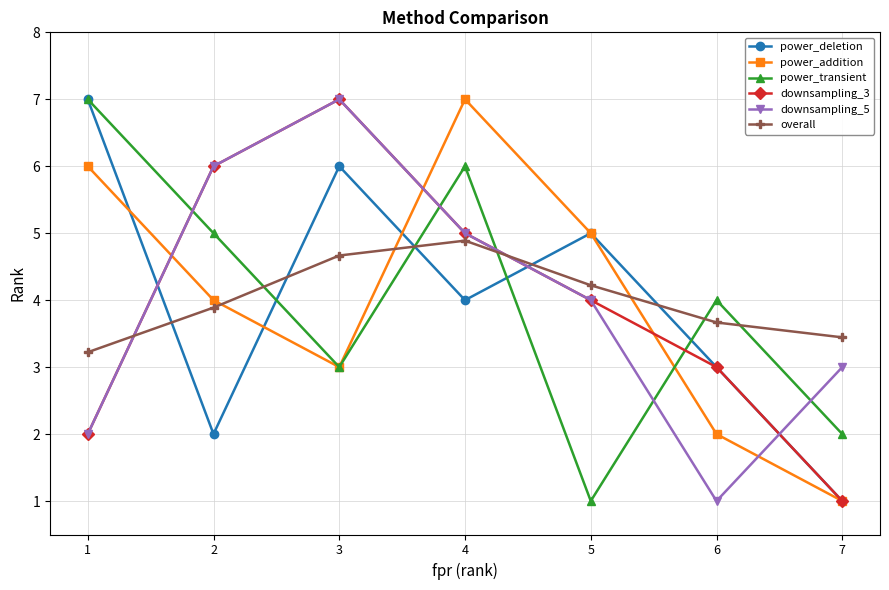

Which category has the lowest value in the power_addition series?

7